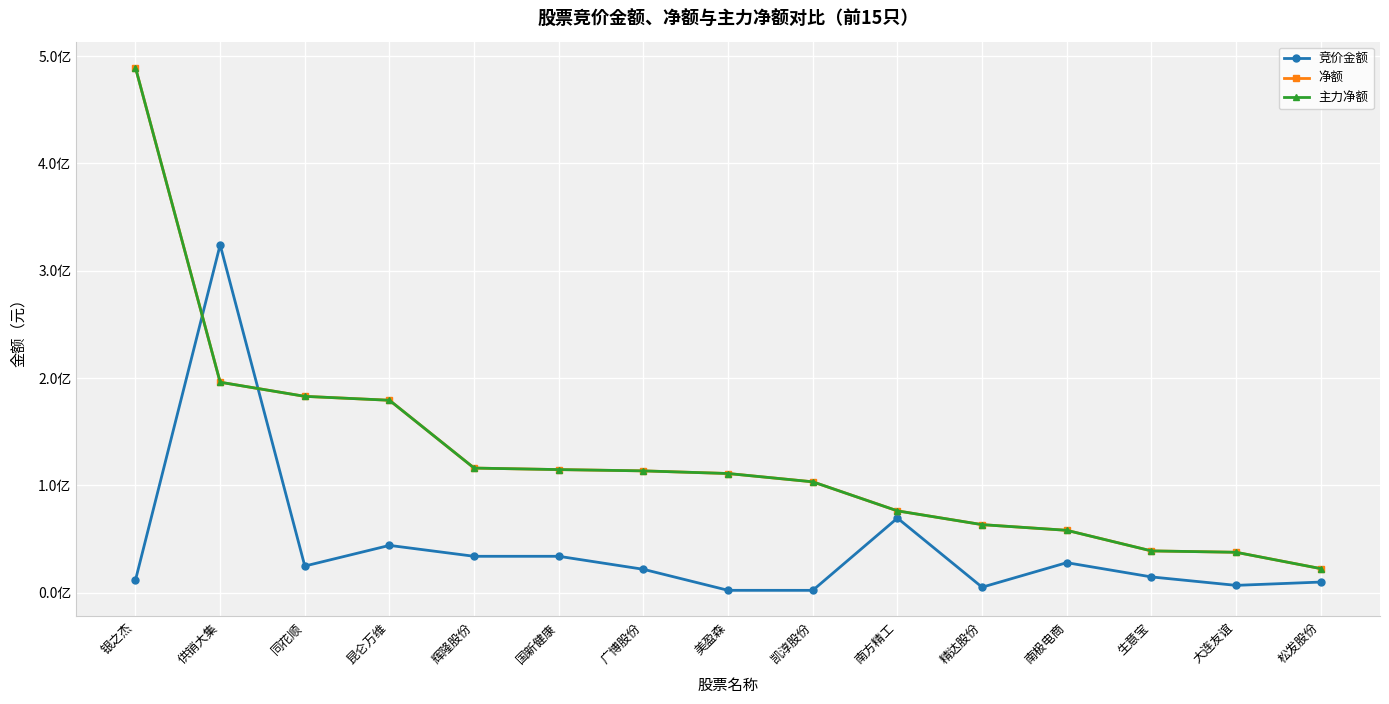

Is this an area chart (filled region under the line)?

No